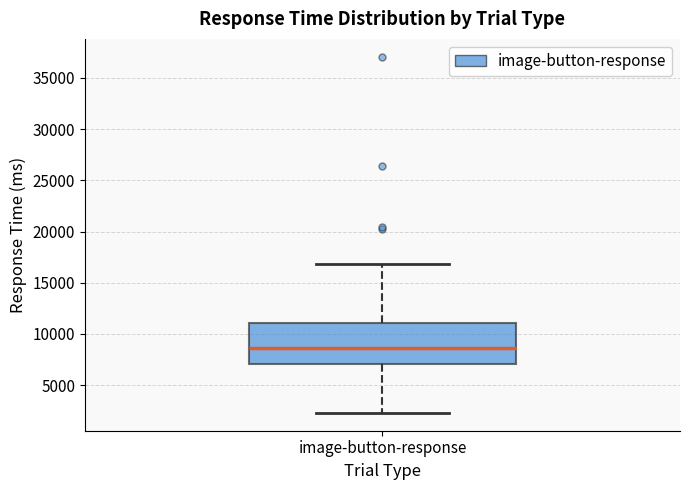

Read this box plot against the y-axis: the position of the median line, the range covered by the box, and the ends of both whiskers. The values are not printed on the chart, so give them approximately, as read against the axis.

median 8500, box 7000 to 11000, whiskers 2500 to 17000